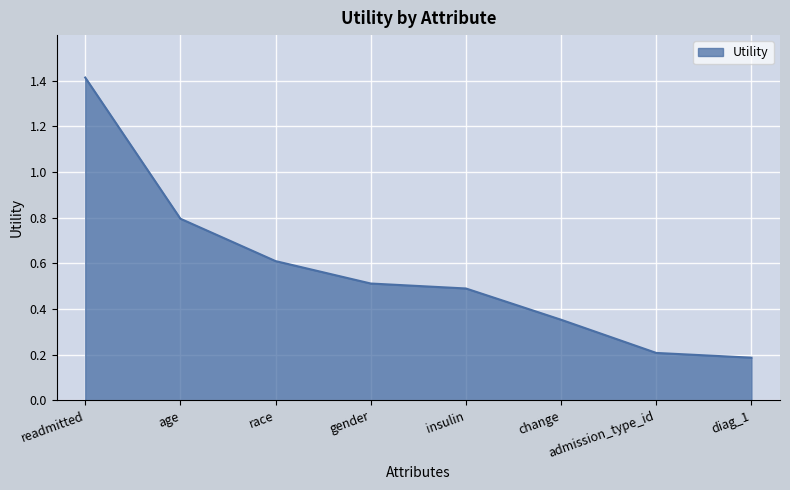

Is it true that the value at admission_type_id is 0.2?

True